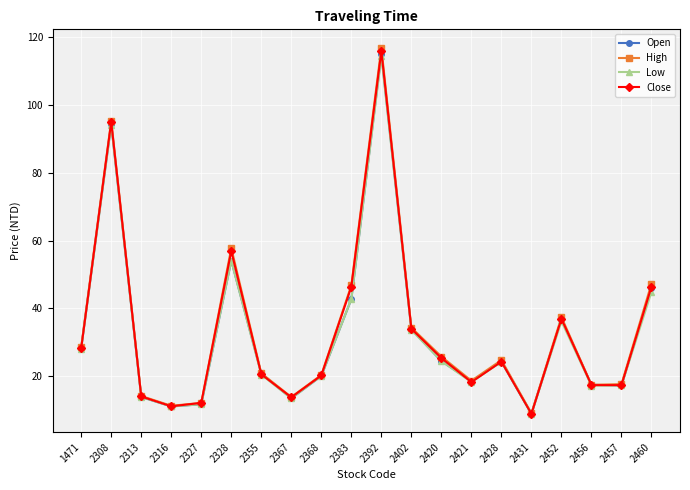

Is this an area chart (filled region under the line)?

No